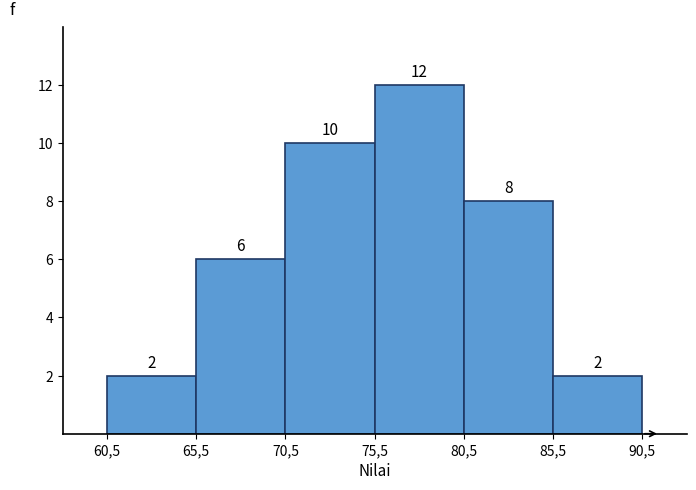

Reading left to right, extract all data points from this chart.

2	6	10	12	8	2